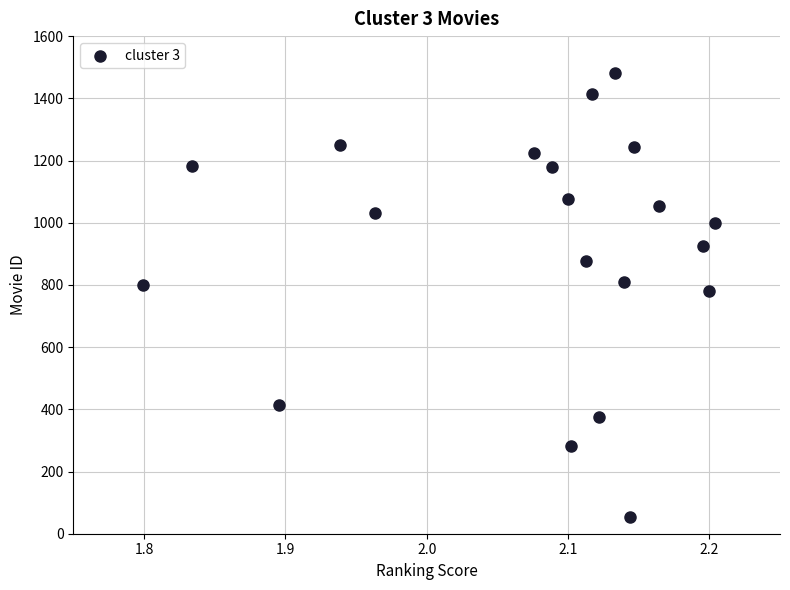

What is the range of Y values (max minus min)?

1426